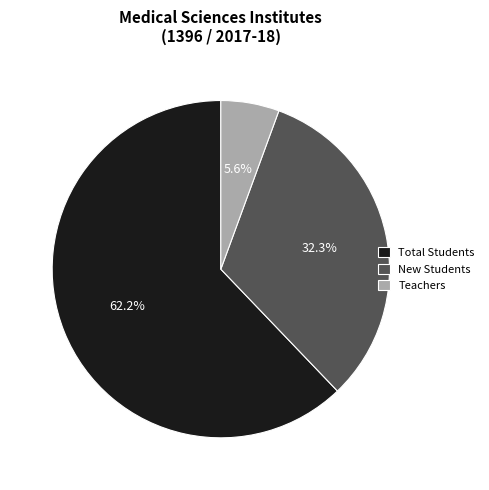

Combined, what portion of the pie is Total Students and New Students?

94.4%